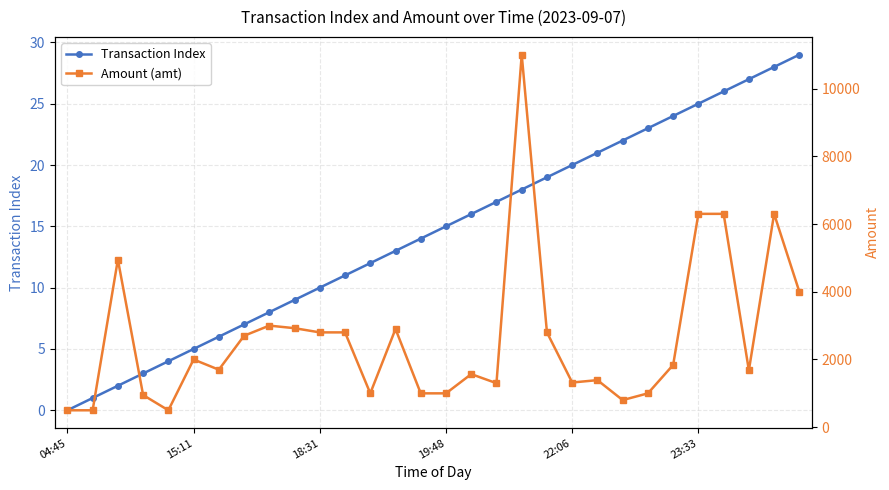

What is the greatest value displayed?

11000.0